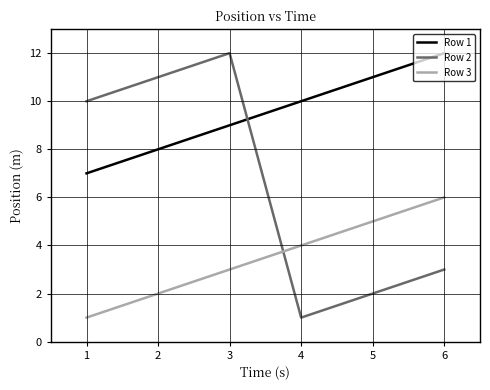

Is it true that Row 2 equals 2 at 5?

True